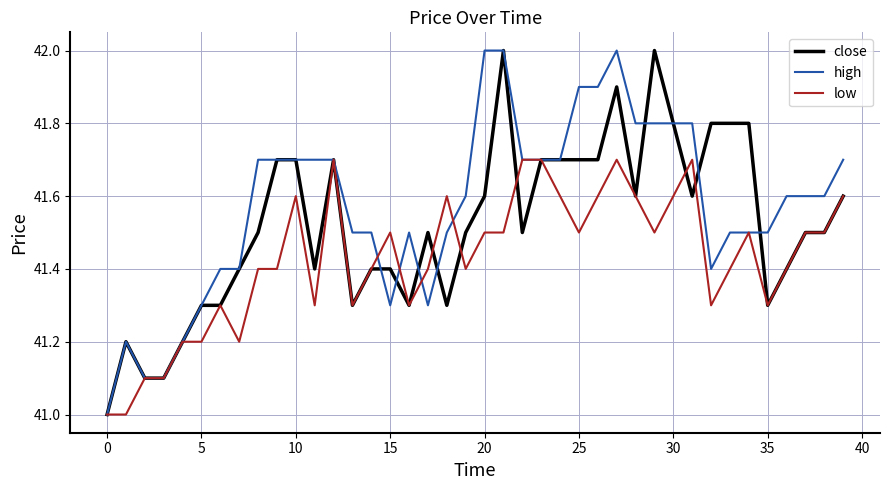

Which series has the largest total across all categories?

high